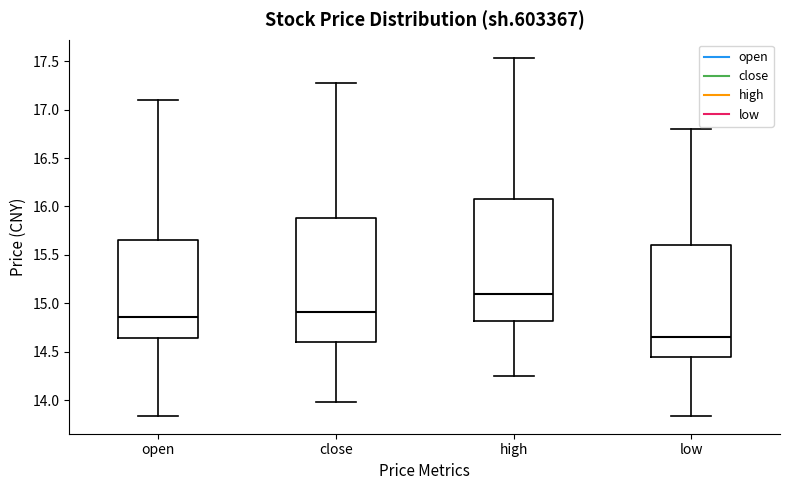

Reading left to right, read every box against the y-axis: the position of its median line, the range the box covers, and the ends of its whiskers. The values are not printed on the chart, so give them approximately, as read against the axis.

open: median 14.85, box 14.65 to 15.65, whiskers 13.85 to 17.10
close: median 14.90, box 14.60 to 15.90, whiskers 14.00 to 17.30
high: median 15.10, box 14.80 to 16.05, whiskers 14.25 to 17.55
low: median 14.65, box 14.45 to 15.60, whiskers 13.85 to 16.80